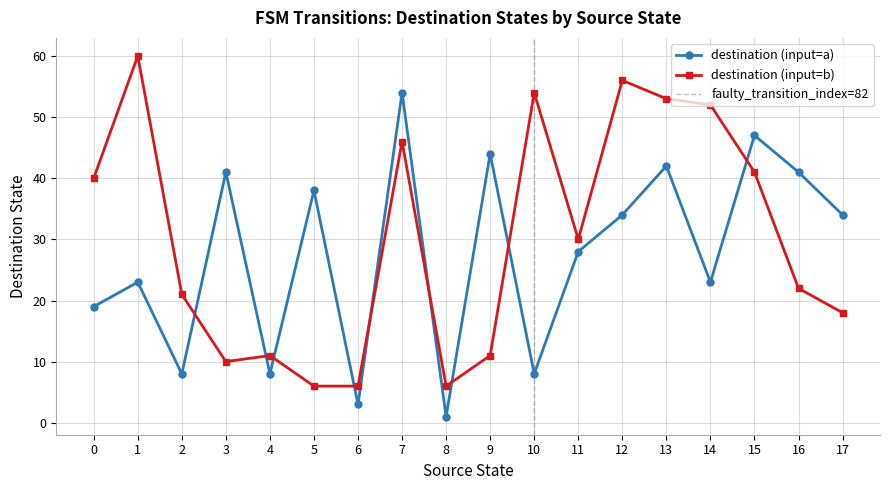

Is the value of destination_state at 15 greater than the value of source_state at 14?

Yes